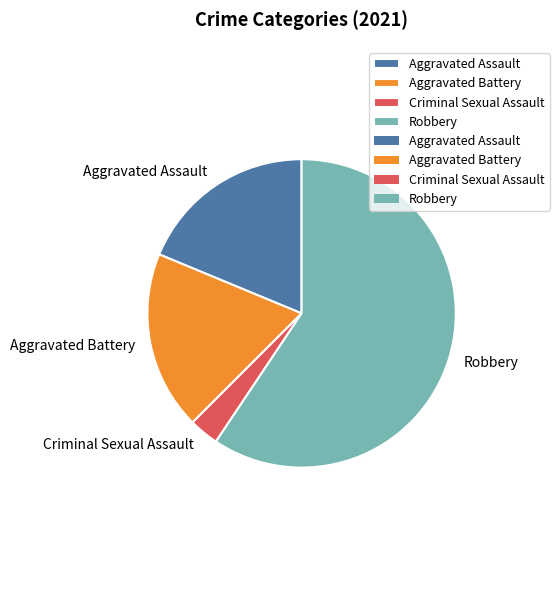

Which category has the biggest portion of the pie?

Robbery